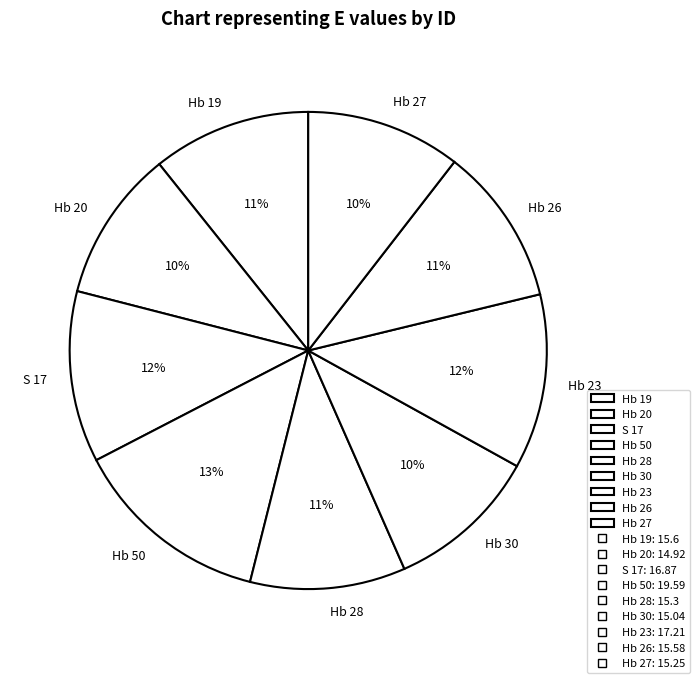

What is the largest slice in the pie chart?

Hb 50